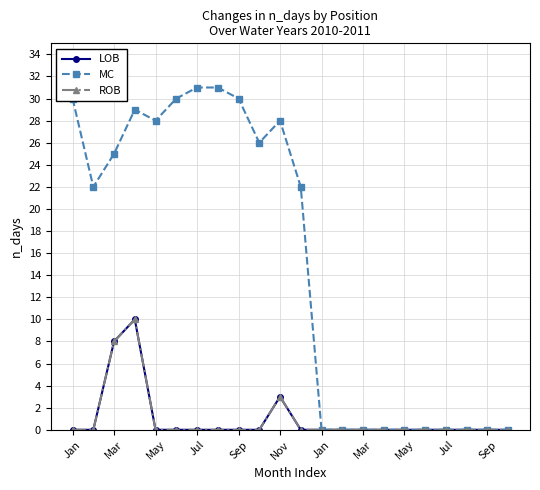

True or false: LOB and MC cross at least once.

False